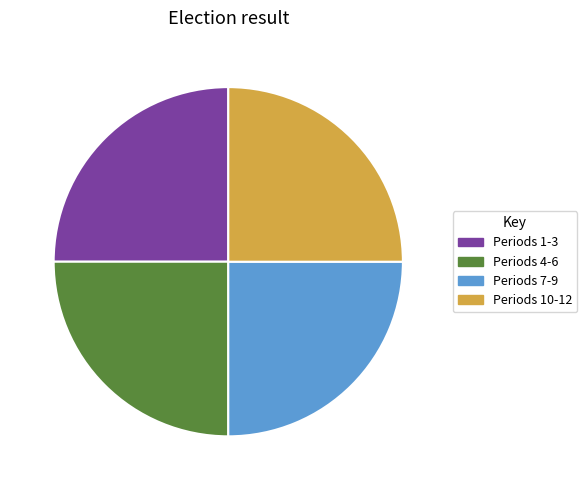

To the nearest percent, what is the average slice percentage?

25%